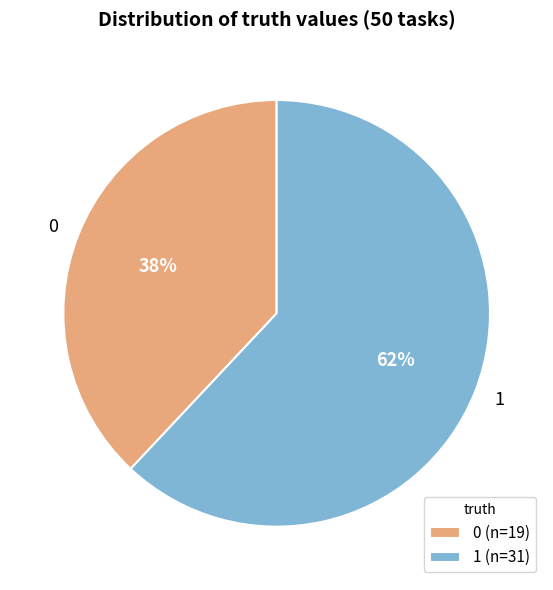

Rank the categories by value from lowest to highest.

0, 1